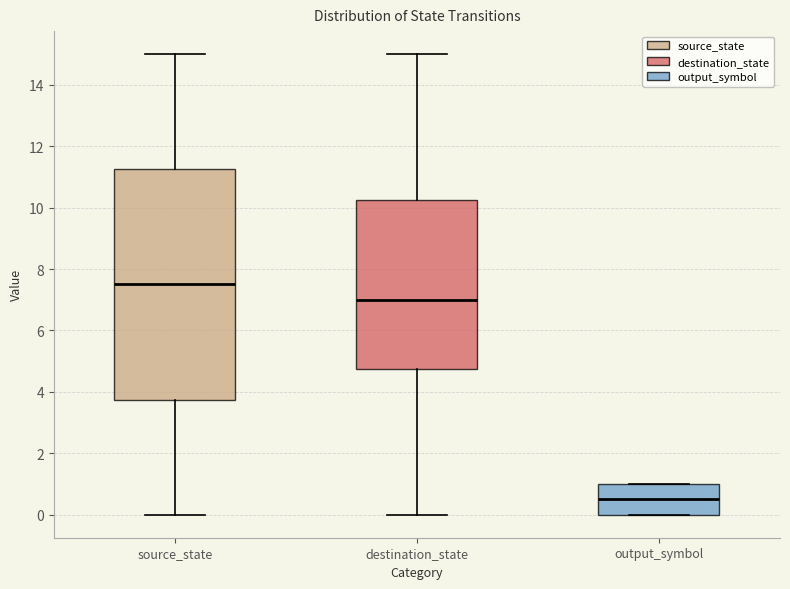

Which box's median line is the lowest?

output_symbol